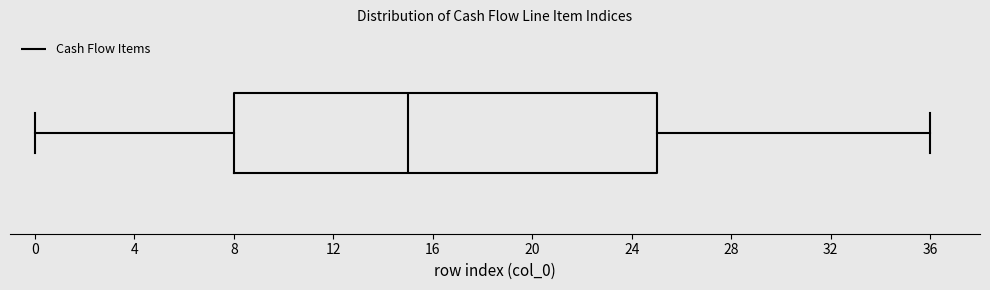

Transcribe this box plot: give where the median line is, the range the box spans, and where the two whiskers end, as read against the x-axis. The values are not printed on the chart, so give them approximately, as read against the axis.

median 15, box 8 to 25, whiskers 0 to 36